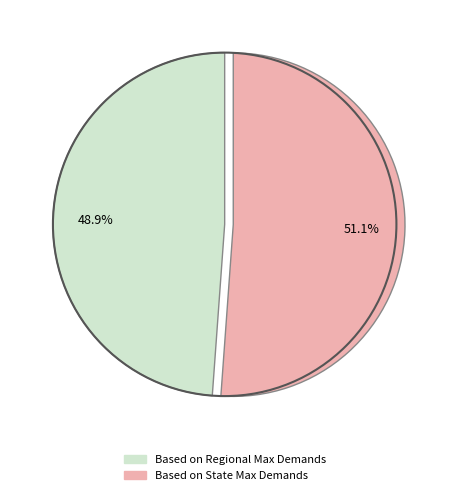

What percentage is the Based on Regional Max Demands slice, to the nearest percent?

49%